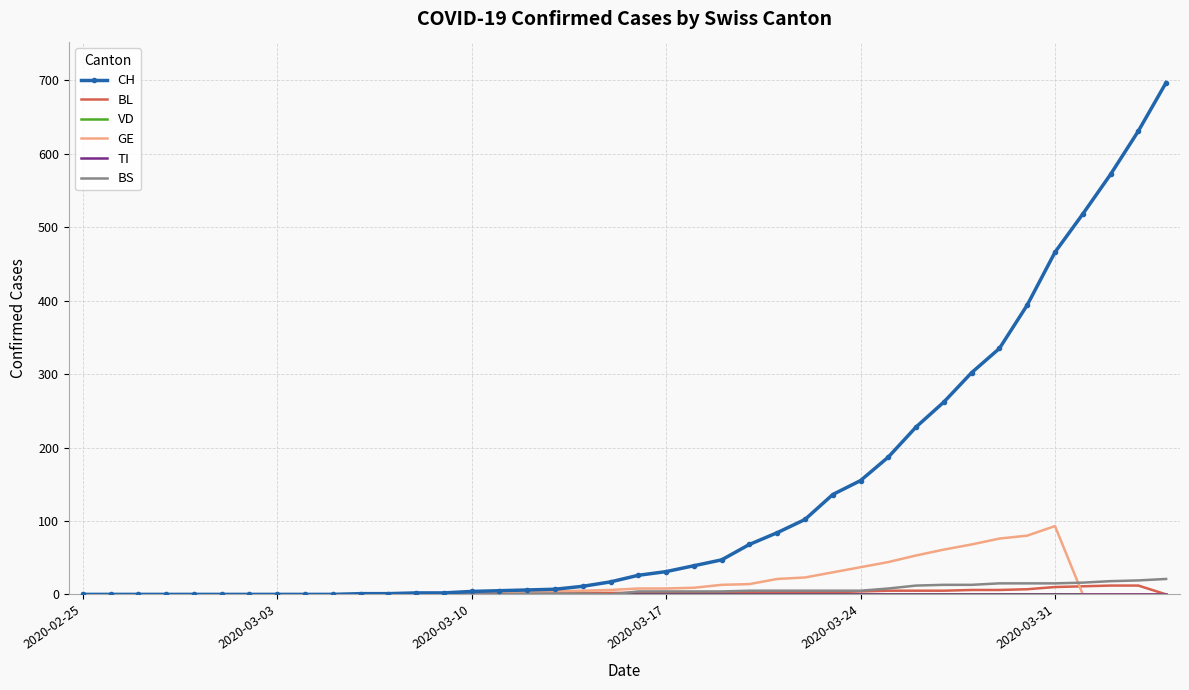

Which series has the widest spread of values?

CH